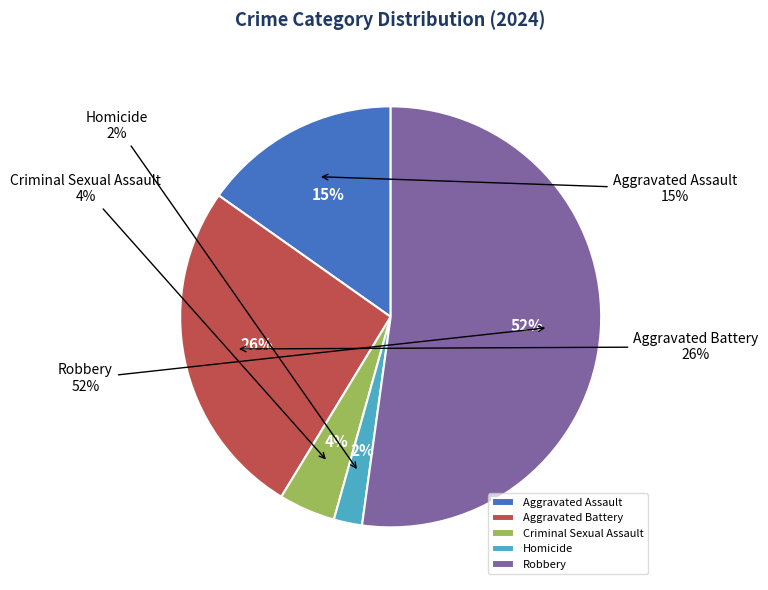

Rank the categories by value from highest to lowest.

Robbery, Aggravated Battery, Aggravated Assault, Criminal Sexual Assault, Homicide